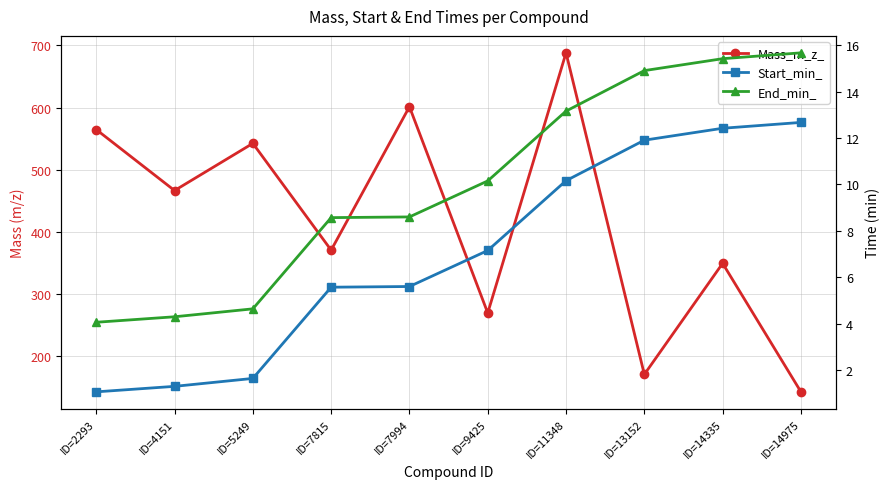

Which series changed the most between ID=4151 and ID=5249?

Mass_m_z_